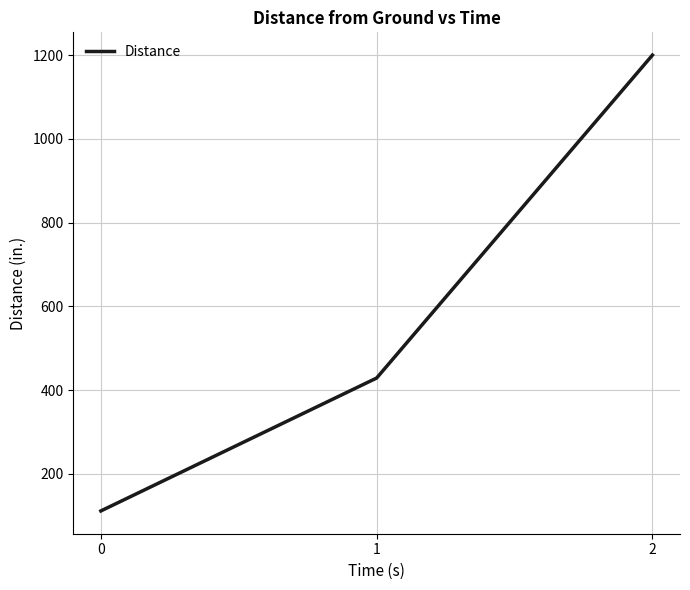

Approximately how many times larger is the value at 1 compared to 2?

0.4